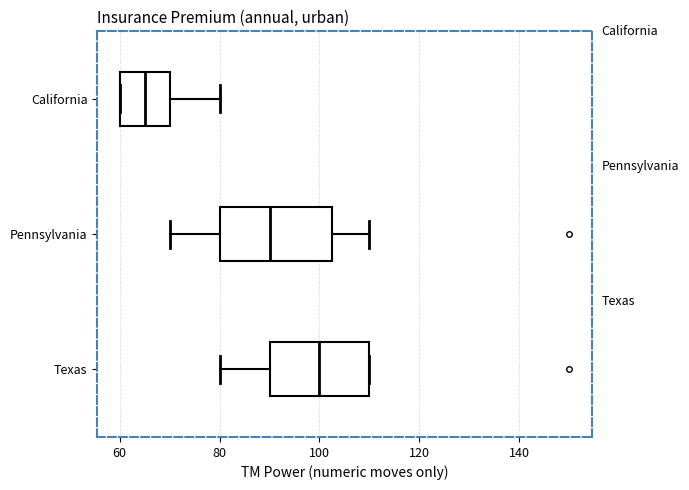

Comparing the boxes themselves (not the whiskers), which one is the widest?

Pennsylvania